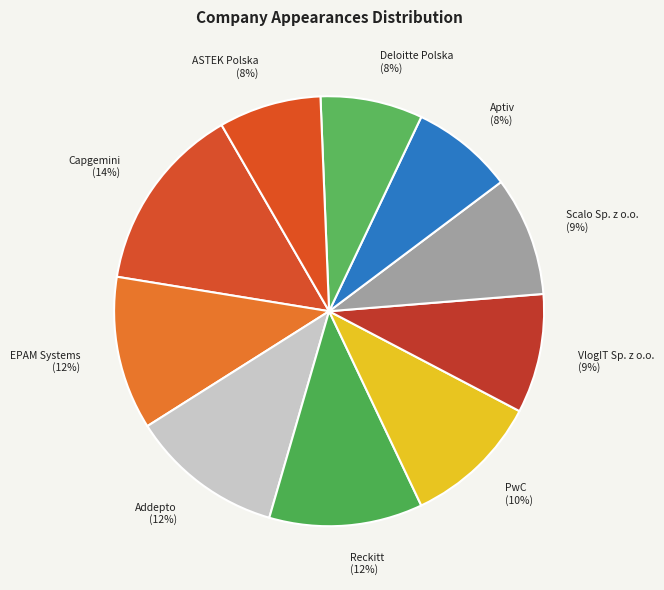

Which slice is the largest?

Capgemini